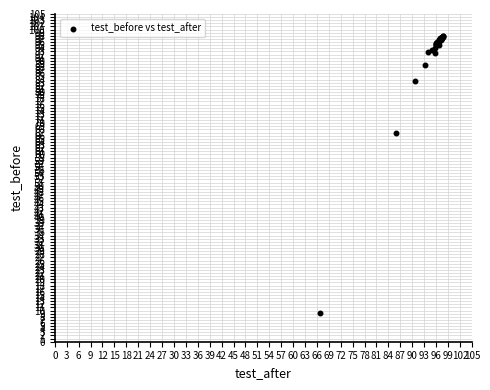

What Y value in the scatter plot is closest to 53?

66.7